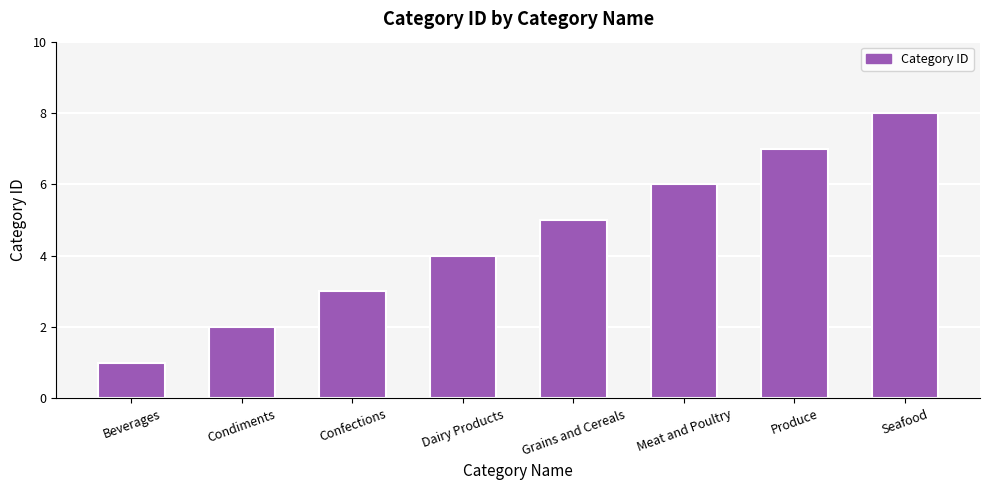

Which category has the highest value across all series?

Seafood